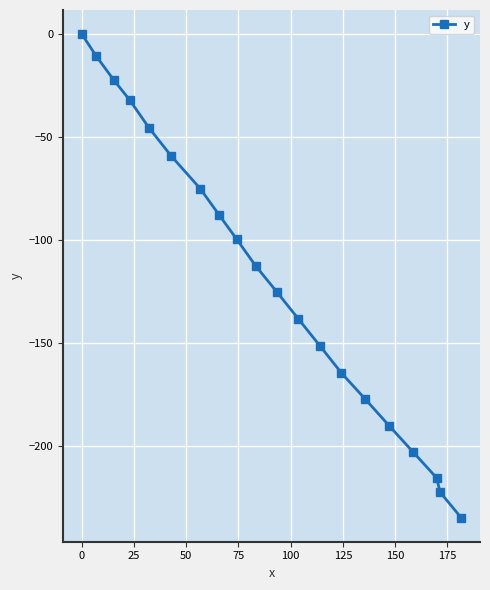

What is the value of the 19th point from the left?

-222.7